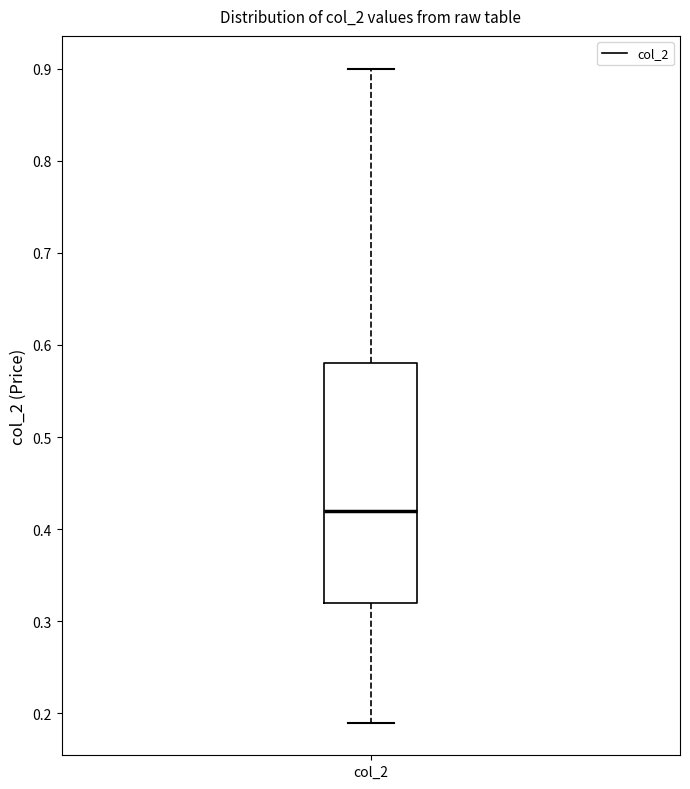

Where is the upper edge of the box for col_2 on the y-axis? The values are not printed on the chart, so give them approximately, as read against the axis.

0.58